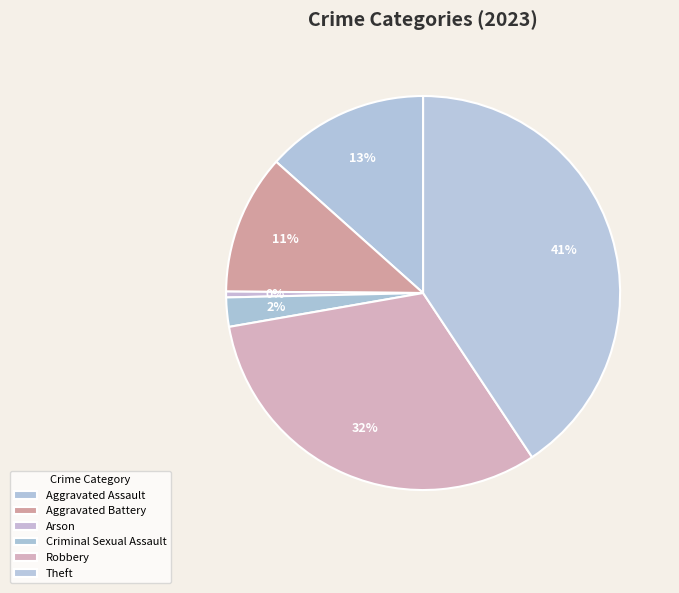

To the nearest percent, what percentage of the pie is Aggravated Assault?

13%